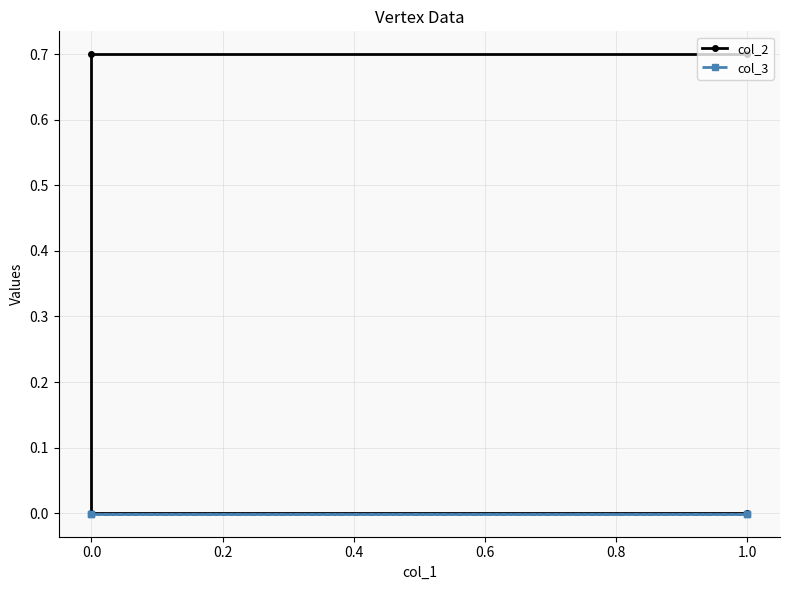

True or false: col_2 has more than 0 interior local peaks.

False